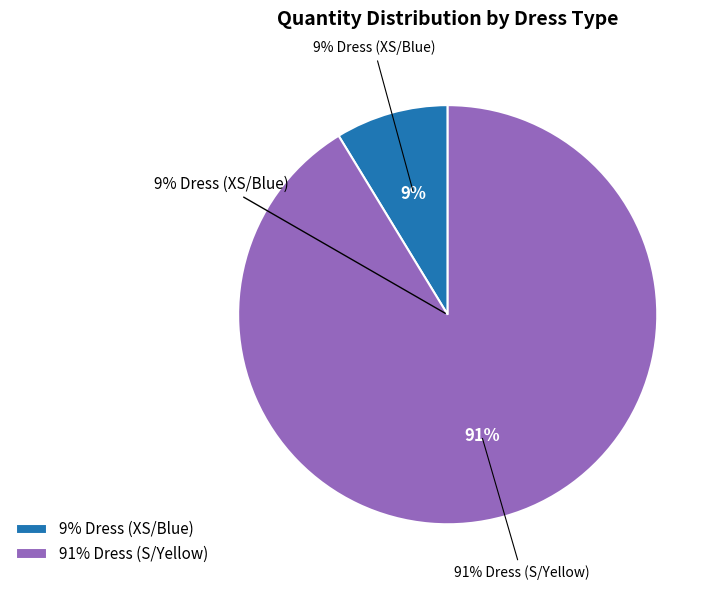

Which slice is the largest?

Dress (S/Yellow)